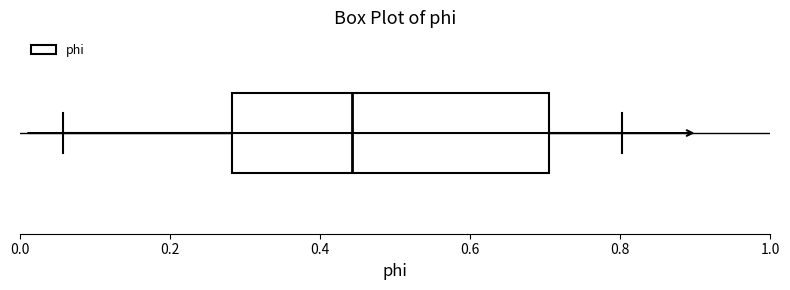

Where is the left edge of the box on the x-axis? The values are not printed on the chart, so give them approximately, as read against the axis.

0.28